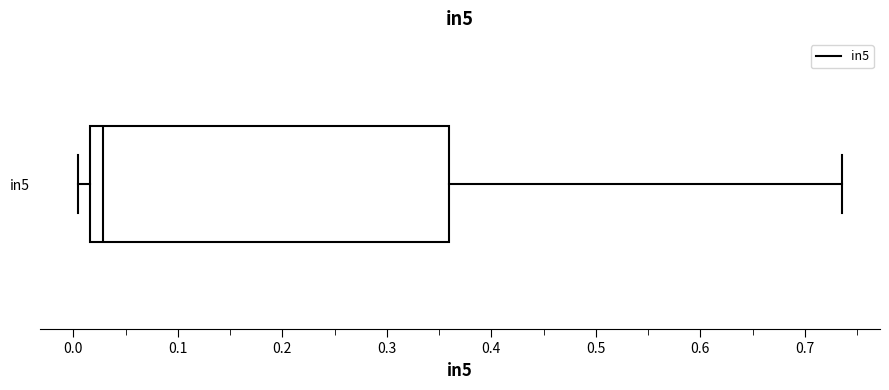

Transcribe this box plot: give where the median line is, the range the box spans, and where the two whiskers end, as read against the x-axis. The values are not printed on the chart, so give them approximately, as read against the axis.

median 0.03, box 0.02 to 0.36, whiskers 0.00 to 0.74